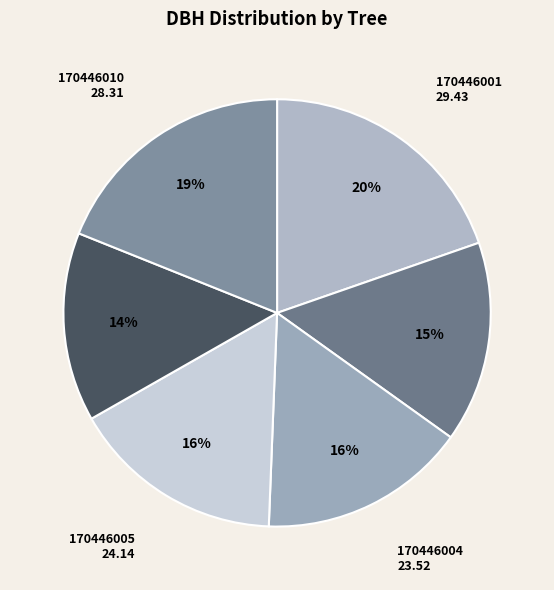

Does 170446009 represent more than half of the total?

No